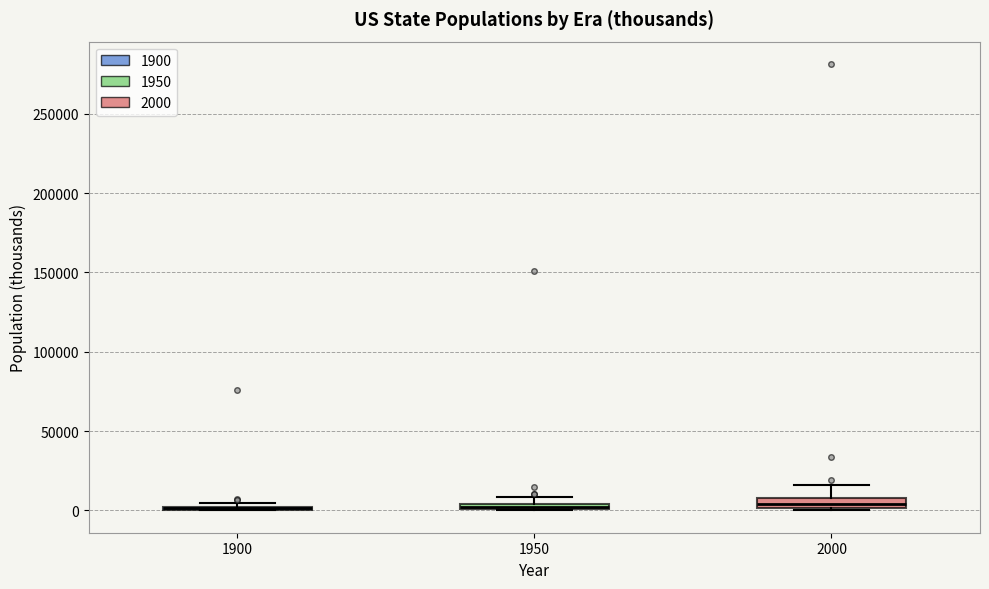

Where is the lower edge of the box at x = 1950 on the y-axis? The values are not printed on the chart, so give them approximately, as read against the axis.

0